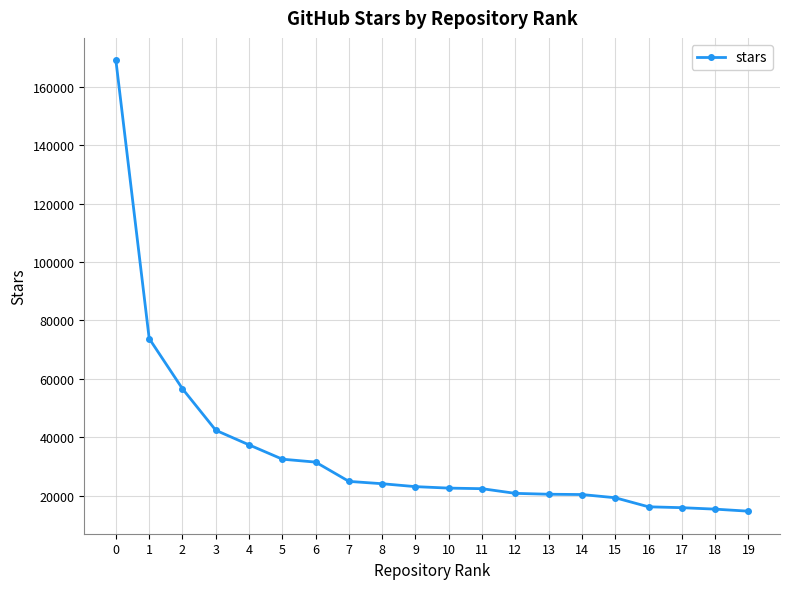

The value at 8 is 24100. True or false?

True